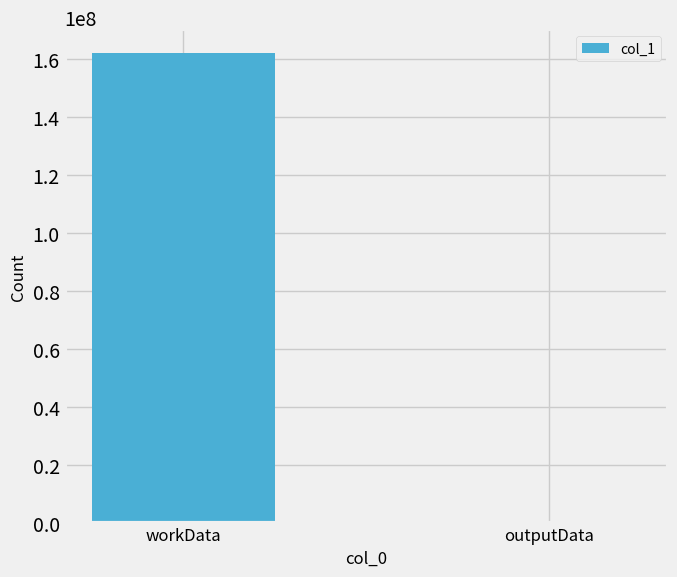

What is the change in value from workData to outputData?

-162250948